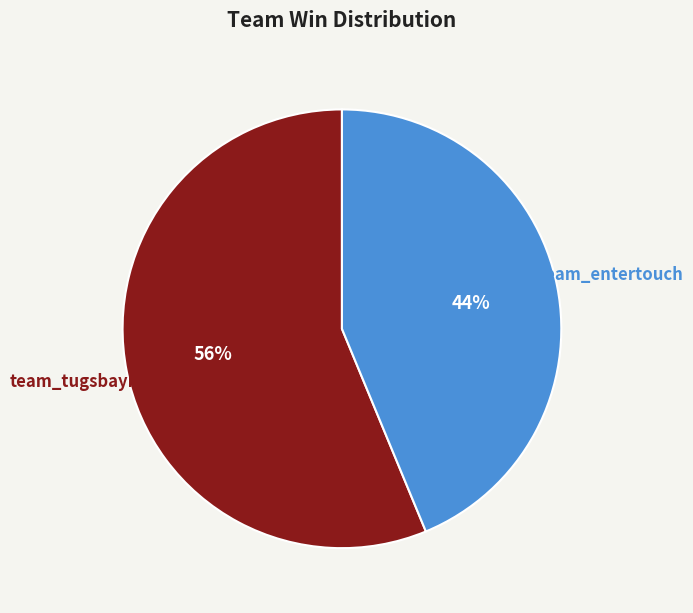

Approximately how many times larger is the value at team_tugsbayr compared to team_entertouch?

1.3